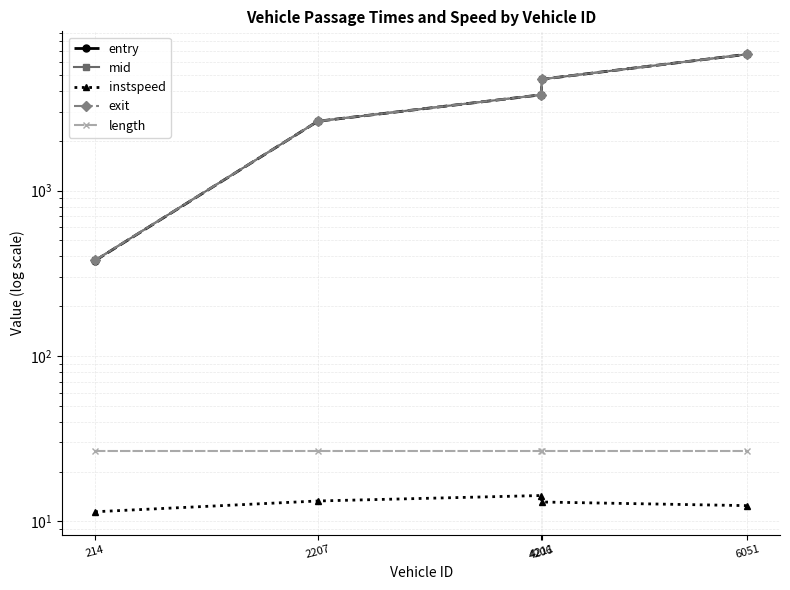

At which category is the sum across all series the highest?

6051